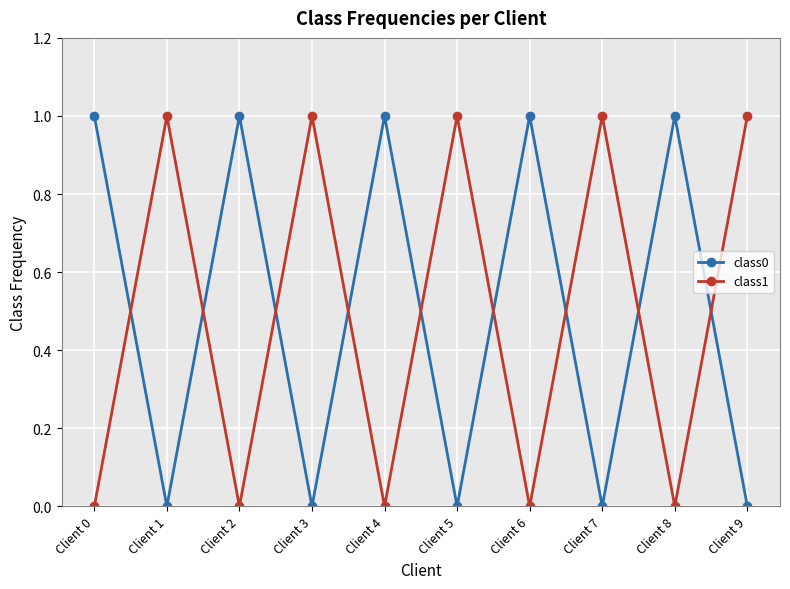

Is it true that class1 equals 0 at Client 5?

False